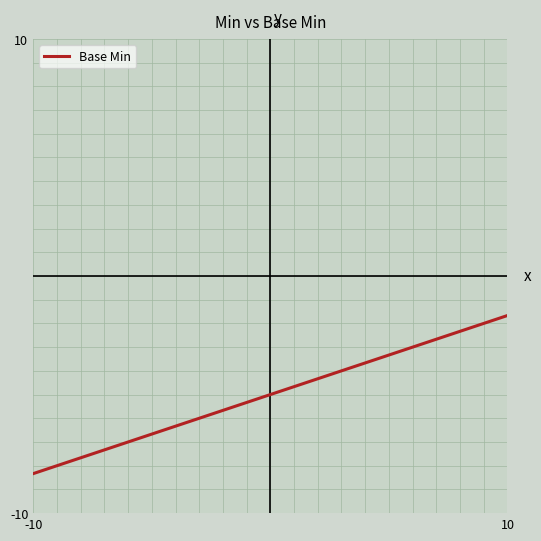

At which category does the chart reach its peak across all series?

10